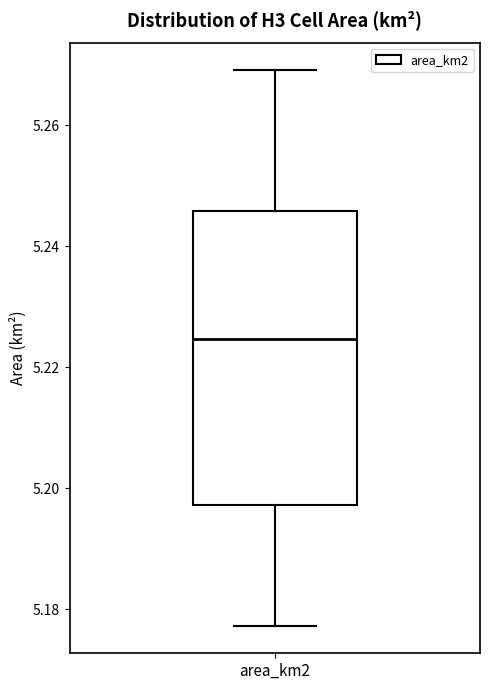

Transcribe this box plot: give where the median line is, the range the box spans, and where the two whiskers end, as read against the y-axis. The values are not printed on the chart, so give them approximately, as read against the axis.

median 5.224, box 5.198 to 5.246, whiskers 5.178 to 5.270